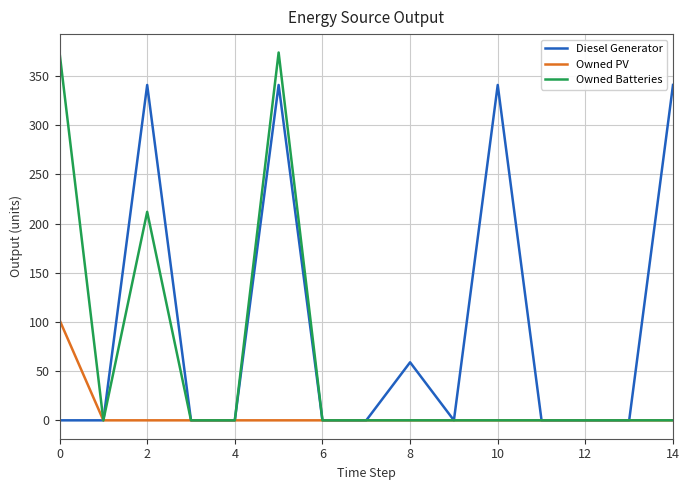

Which series has the largest range (max minus min)?

Owned Batteries